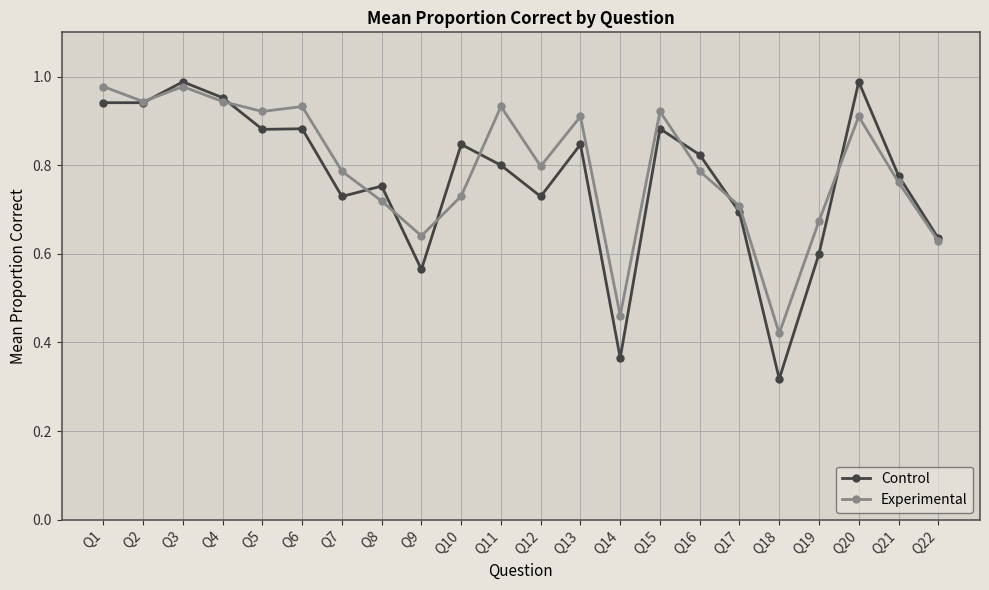

Count the number of categories in the chart.

22